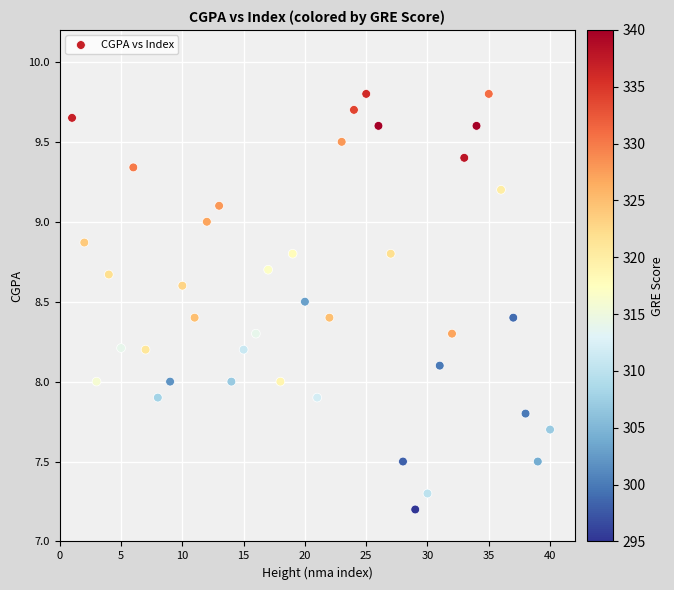

What is the range of X values (max minus min)?

39.0